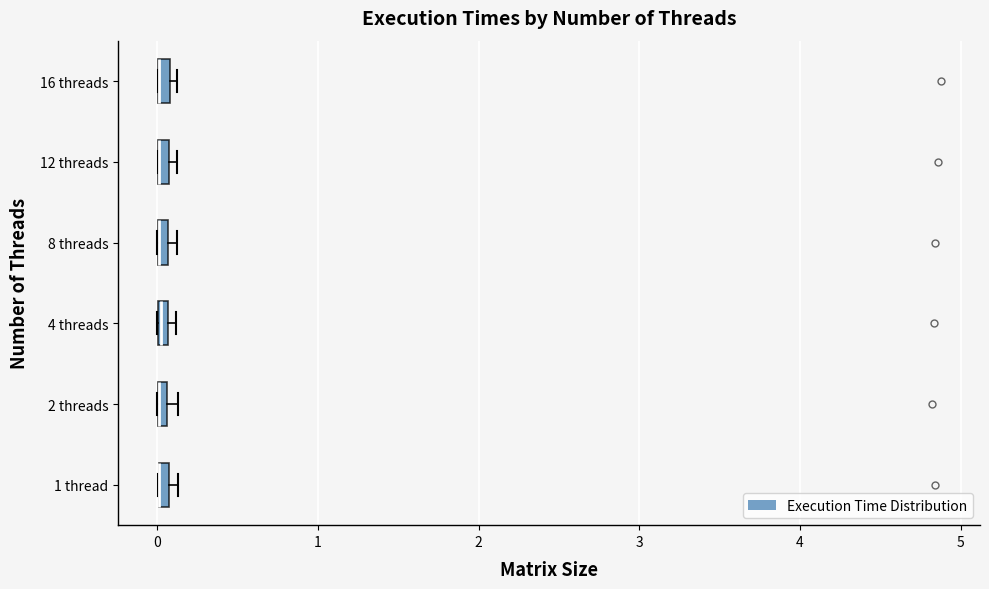

Where is the right edge of the box for 16 threads on the x-axis? The values are not printed on the chart, so give them approximately, as read against the axis.

0.1